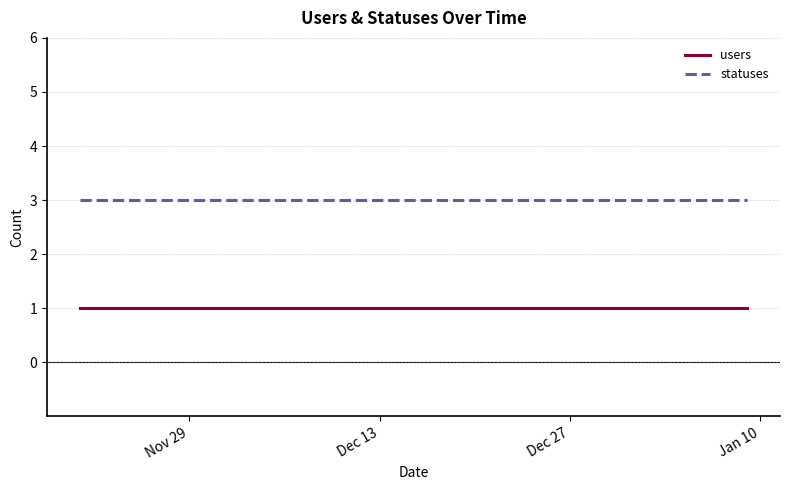

List the series in order of their overall mean, highest first.

statuses, users